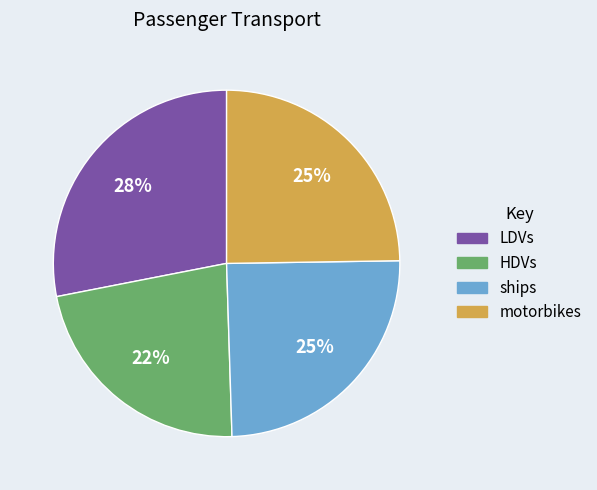

Which category has the smallest portion of the pie?

HDVs